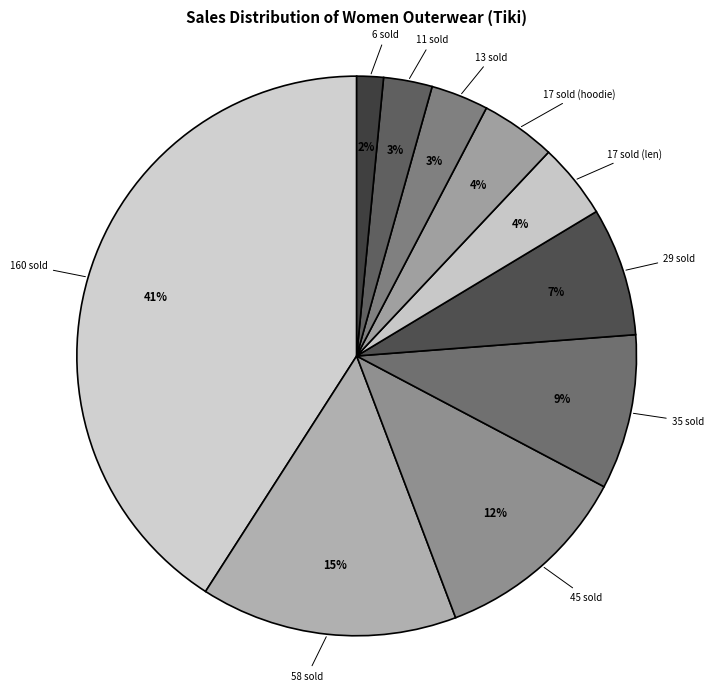

How many slices are in this pie chart?

10